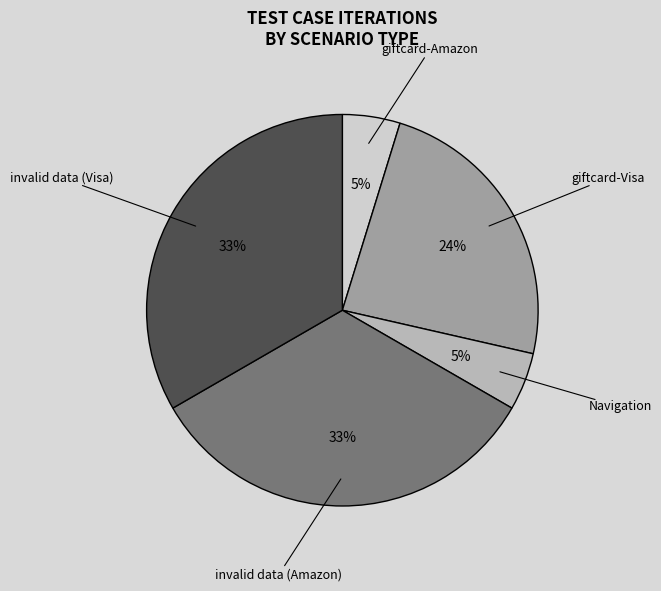

Which has a higher value, giftcard-Amazon or invalid data (Visa)?

invalid data (Visa)